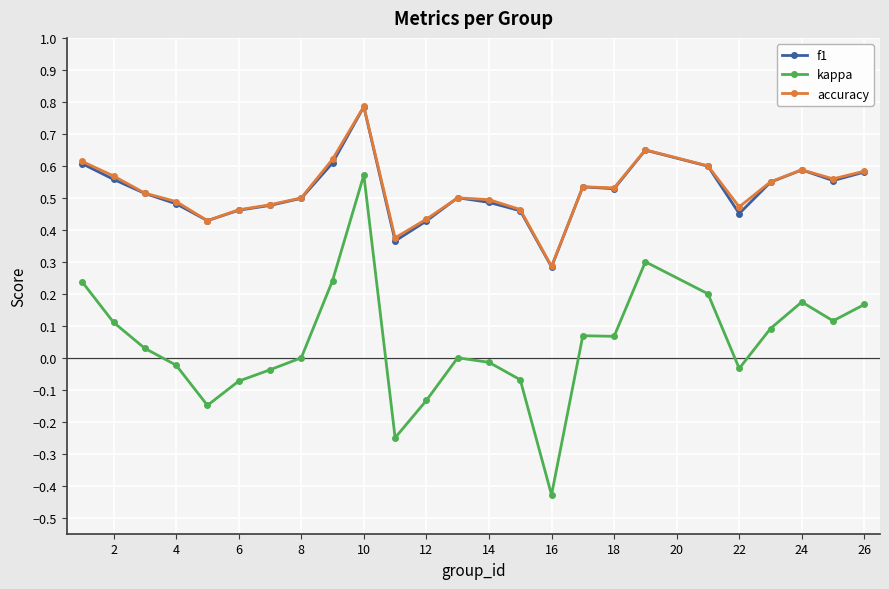

Which series has the widest spread of values?

kappa